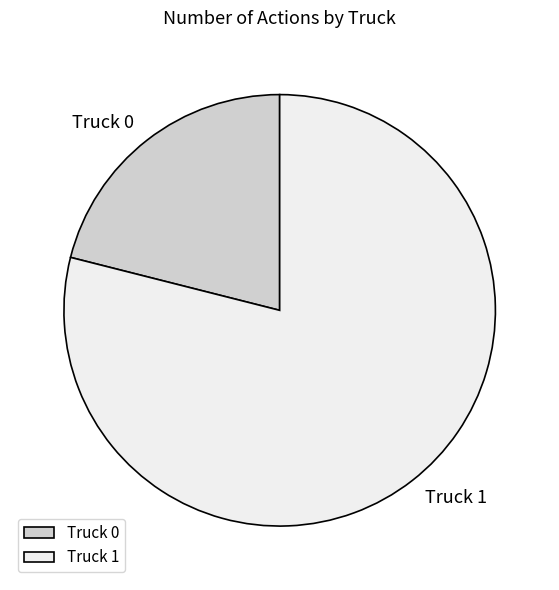

Which has a higher value, Truck 1 or Truck 0?

Truck 1